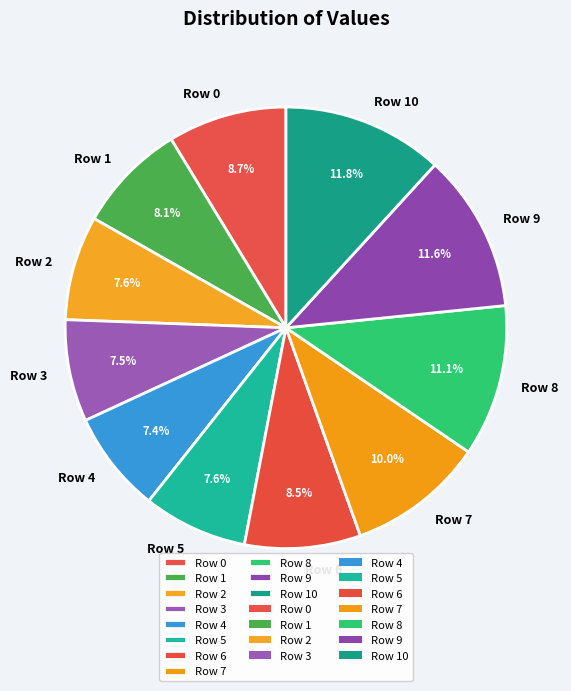

What is the ratio of the value at Row 2 to the value at Row 6?

0.9